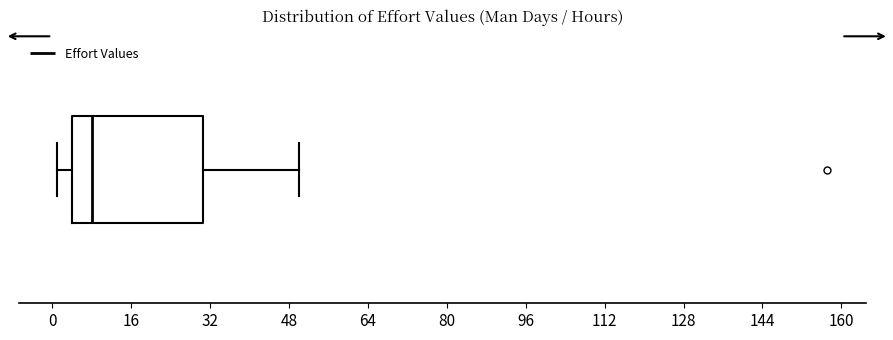

Where does the right whisker of the box end on the x-axis? The values are not printed on the chart, so give them approximately, as read against the axis.

50